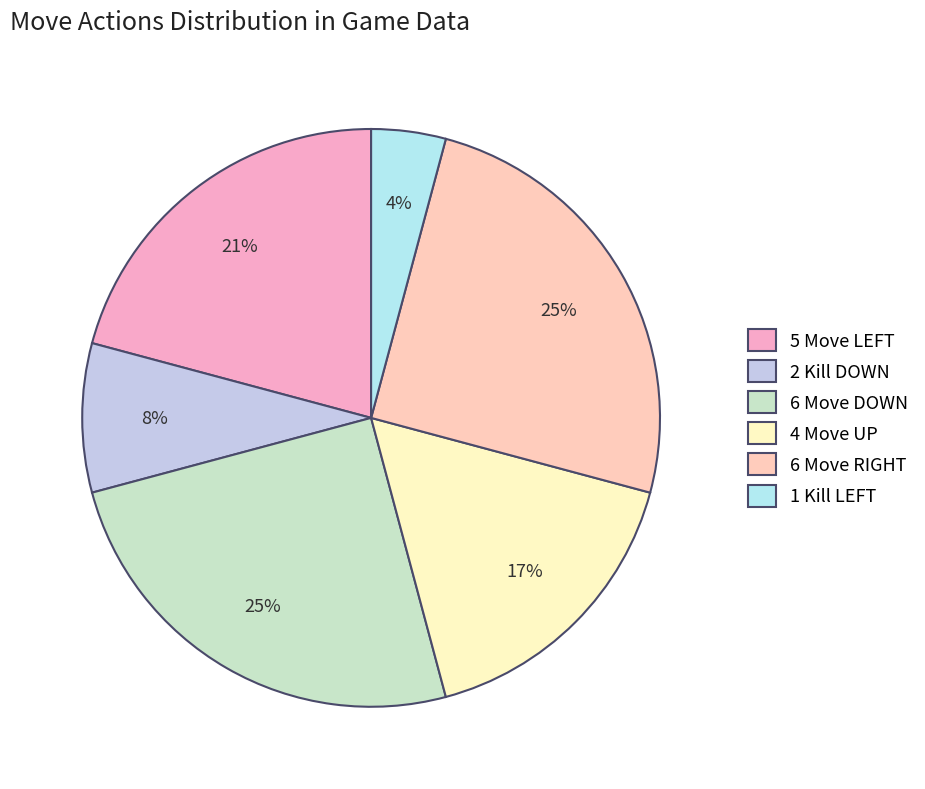

Which slice is the smallest?

1 Kill LEFT